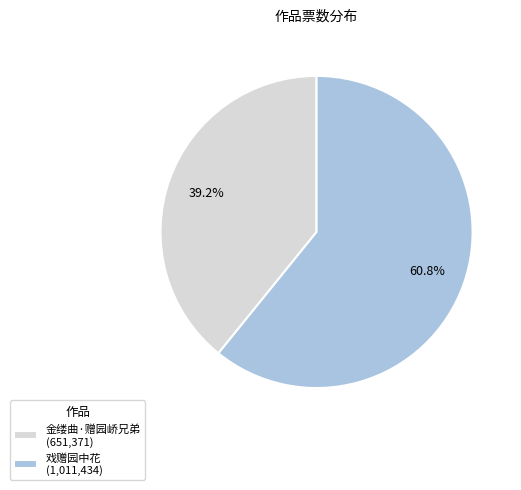

Which slice is the largest?

戏赠园中花 (1,011,434)